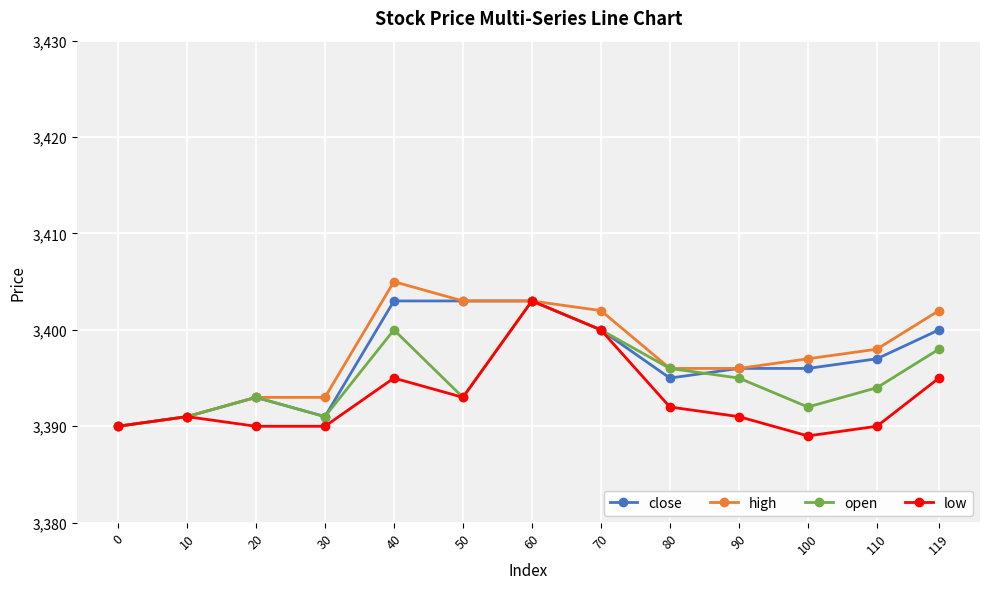

In open, how many points are higher than both neighbors (excluding endpoints)?

3